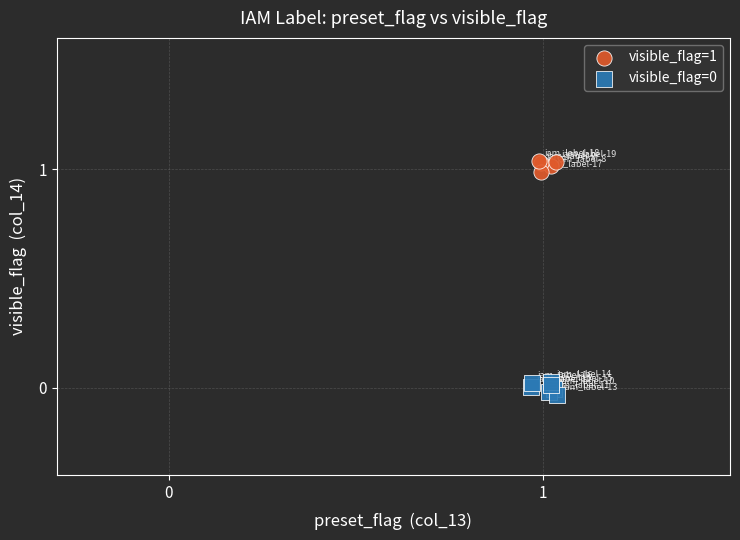

Which series contains the highest Y value?

visible_flag=1